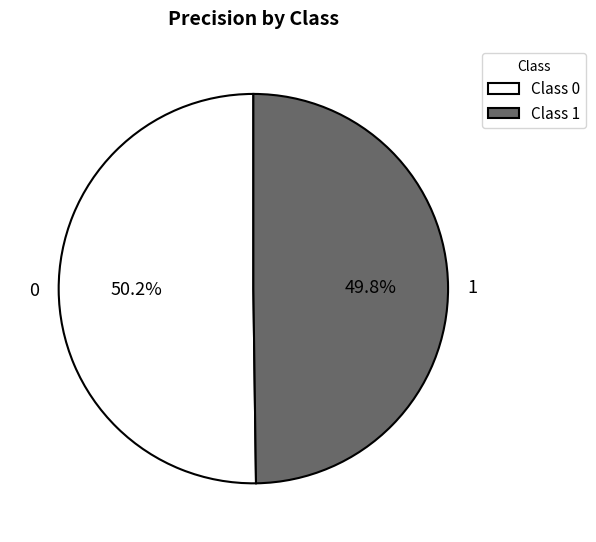

Count the number of slices in the pie.

2